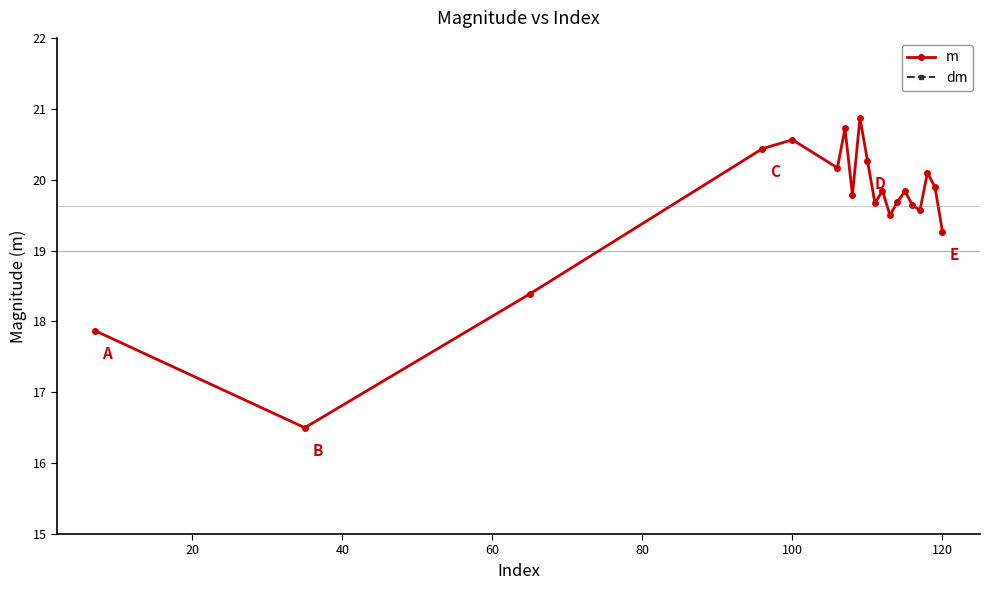

In m, how many points are higher than both neighbors (excluding endpoints)?

6